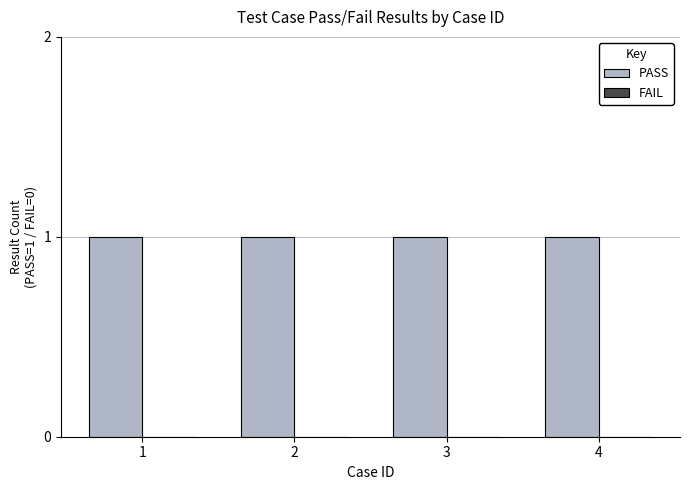

At which label does PASS reach its peak?

1